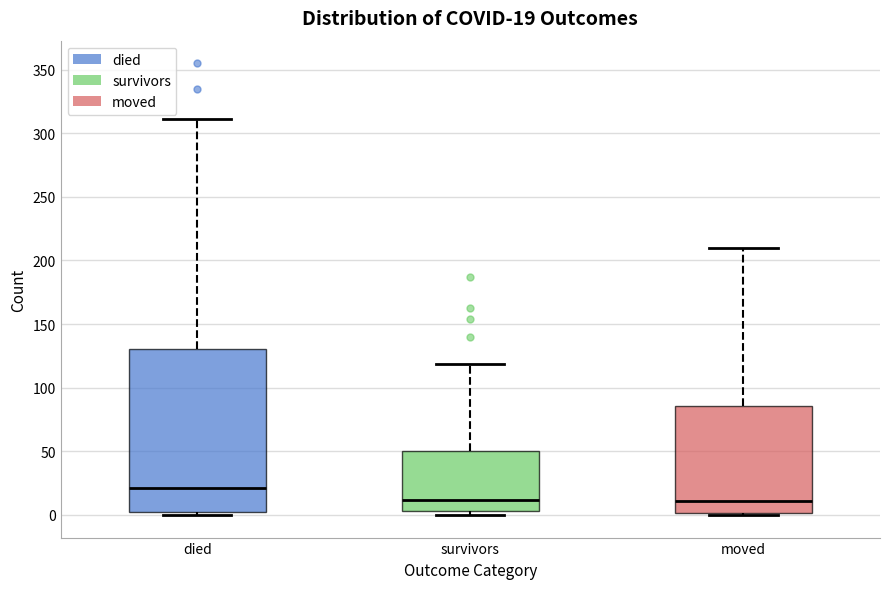

Which box is the tallest, from its lower edge to its upper edge?

died